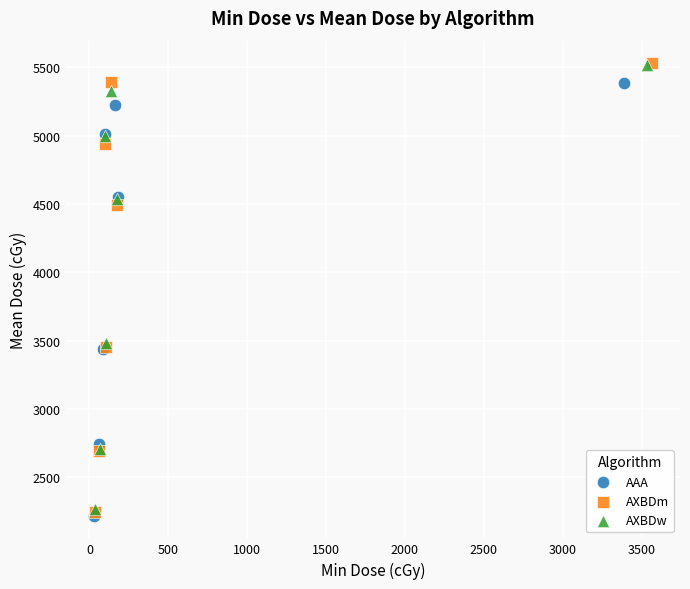

Which series has the widest spread of Y values?

AXBDm